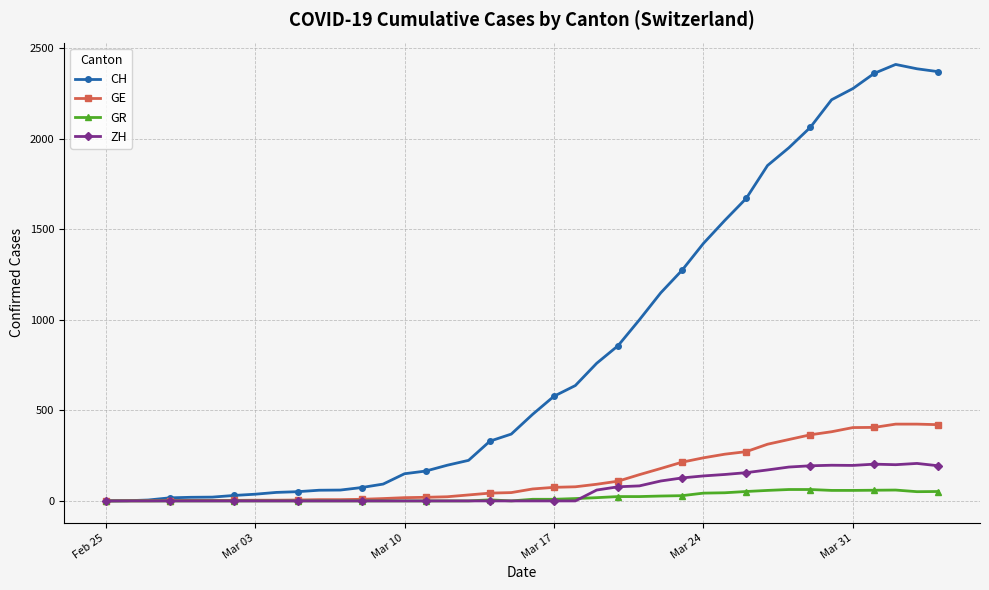

At how many categories does at least one series exceed 1181?

13